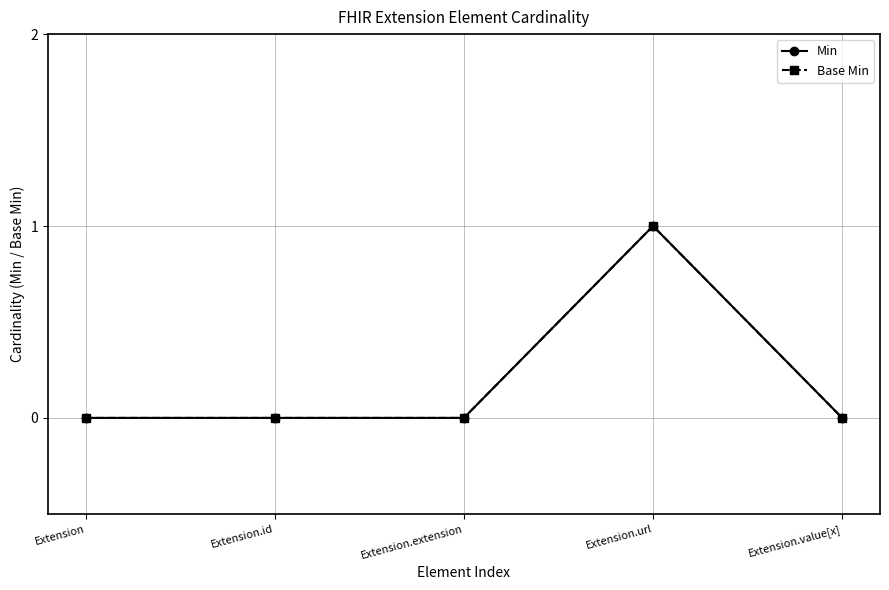

Which category has the highest value across all series?

Extension.url